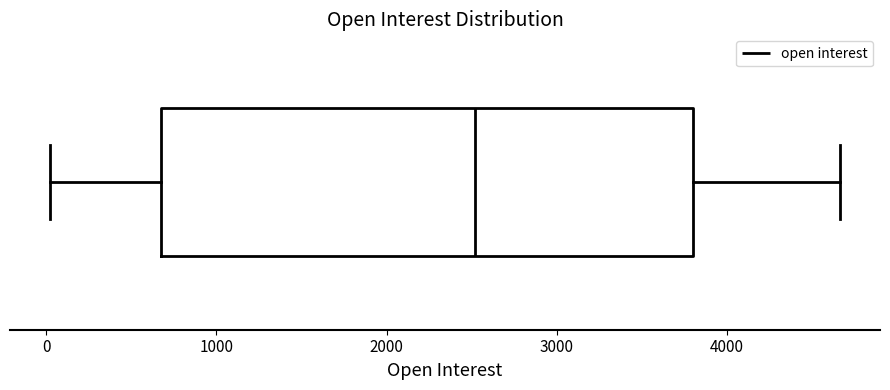

Transcribe this box plot: give where the median line is, the range the box spans, and where the two whiskers end, as read against the x-axis. The values are not printed on the chart, so give them approximately, as read against the axis.

median 2500, box 700 to 3800, whiskers 0 to 4700